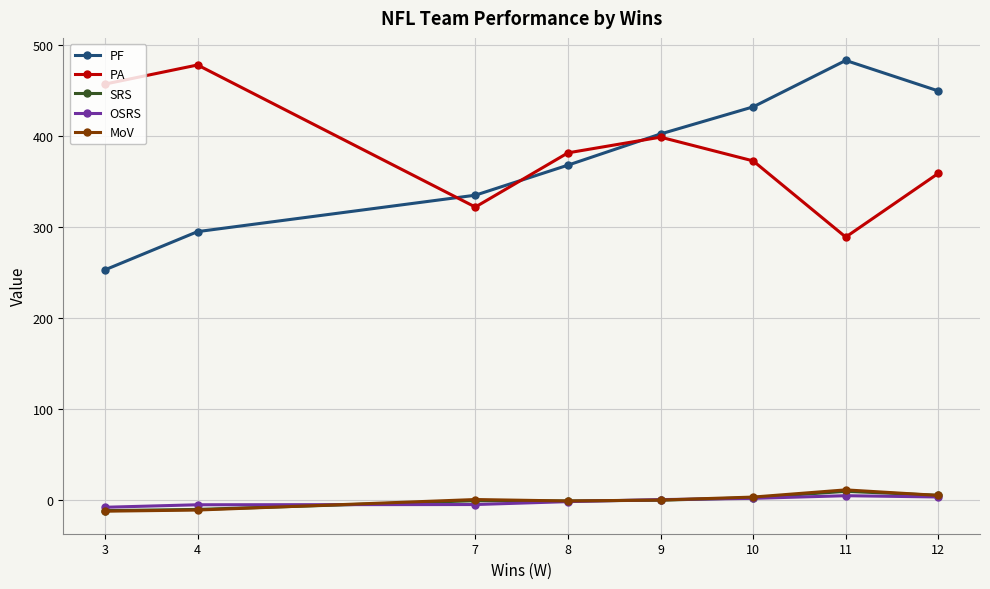

Count the number of data series in this chart.

5